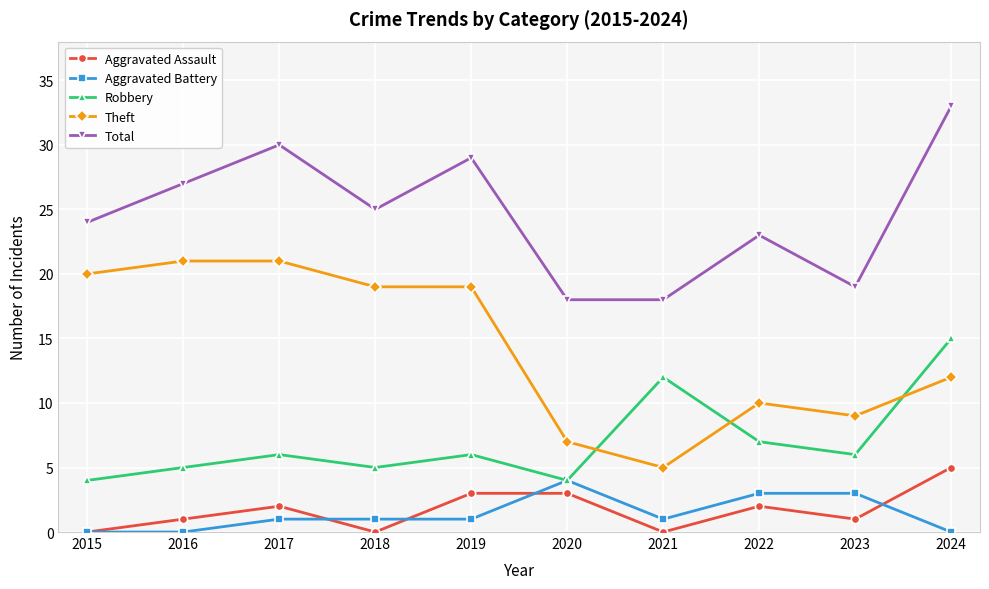

Is it true that Robbery equals 7 at 2022?

True